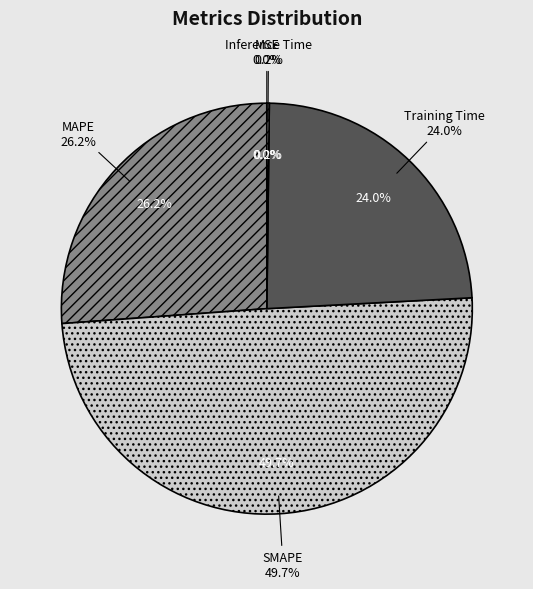

Do Inference Time and MAPE together represent more than half of the pie?

No